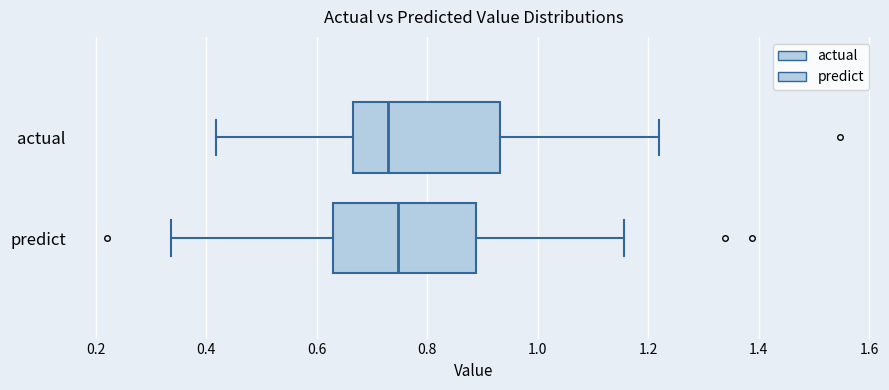

Where is the right edge of the box for predict on the x-axis? The values are not printed on the chart, so give them approximately, as read against the axis.

0.88